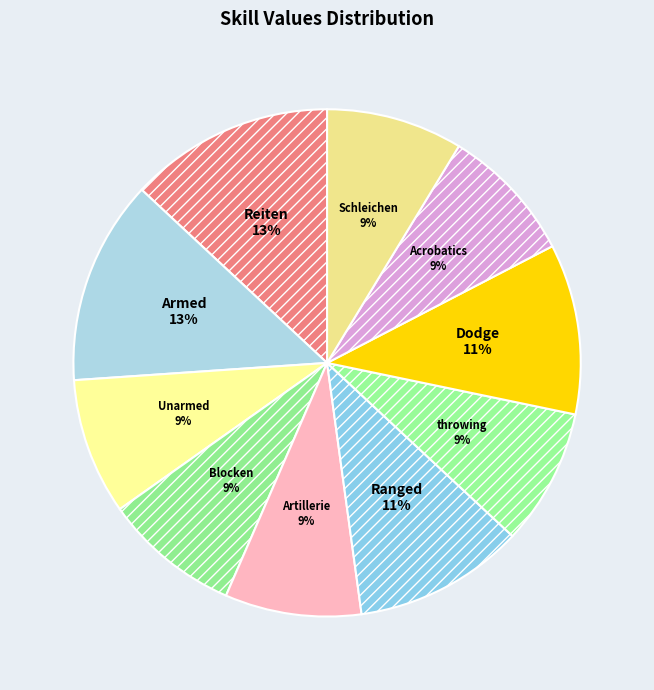

To the nearest percent, what portion does throwing represent?

9%